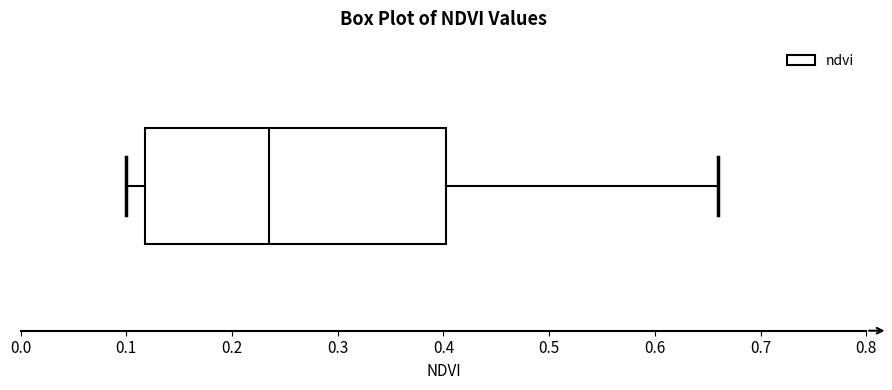

Where does the right whisker of the box end on the x-axis? The values are not printed on the chart, so give them approximately, as read against the axis.

0.66